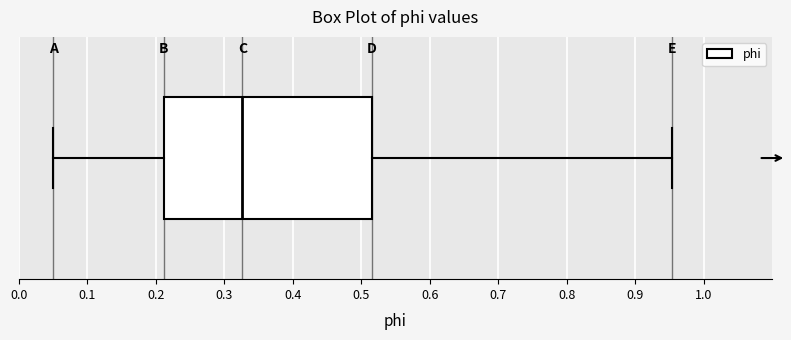

Transcribe this box plot: give where the median line is, the range the box spans, and where the two whiskers end, as read against the x-axis. The values are not printed on the chart, so give them approximately, as read against the axis.

median 0.33, box 0.21 to 0.52, whiskers 0.05 to 0.95